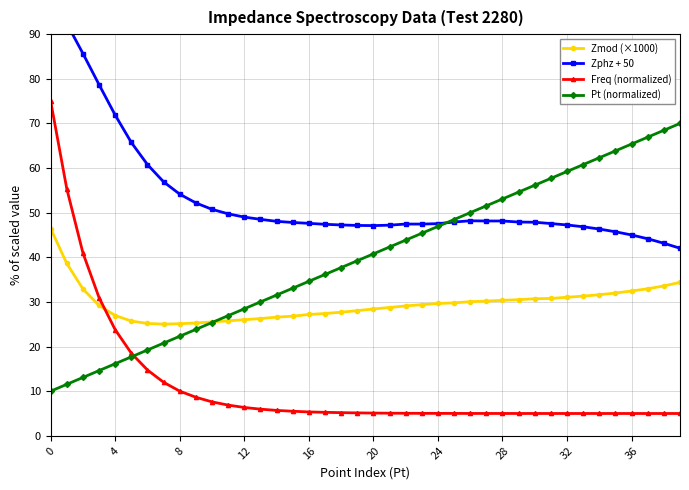

Which series has the largest range (max minus min)?

Freq (normalized)